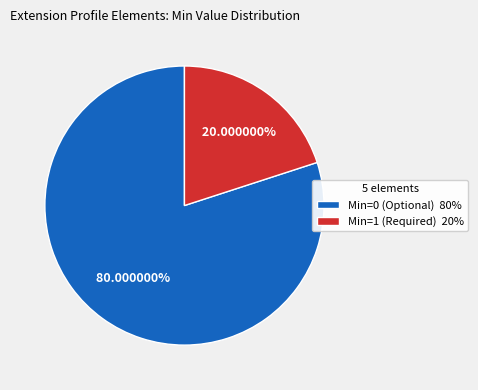

Does any single category account for the majority?

Yes